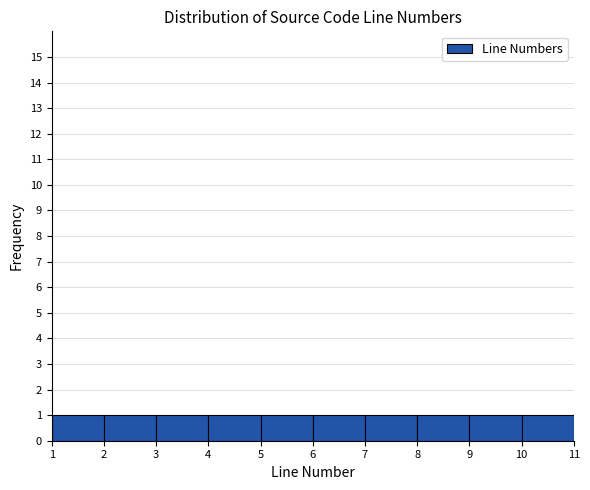

Reading left to right, transcribe this chart: for each bar, give the range it covers on the x-axis and its height. The values are not printed on the chart, so give them approximately, as read against the axis.

1 to 2: 1
2 to 3: 1
3 to 4: 1
4 to 5: 1
5 to 6: 1
6 to 7: 1
7 to 8: 1
8 to 9: 1
9 to 10: 1
10 to 11: 1